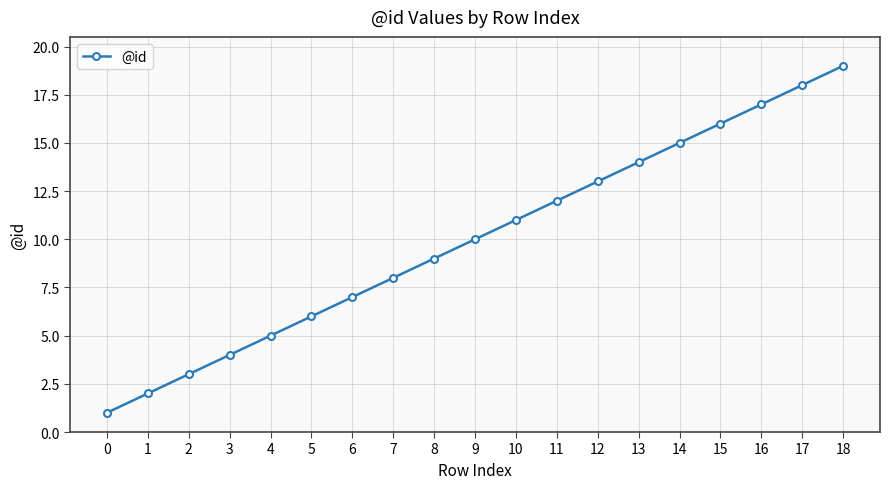

What is the average value?

10